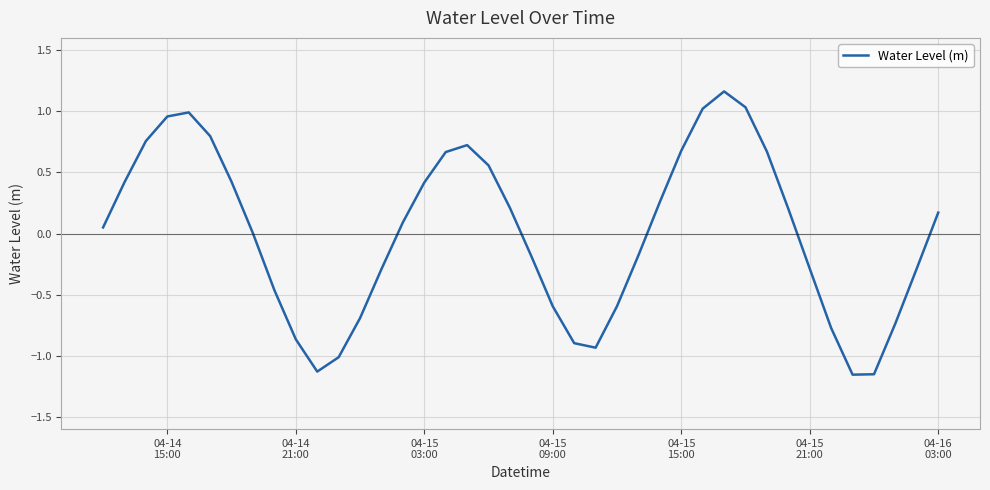

What is the difference between the maximum and minimum values?

2.3